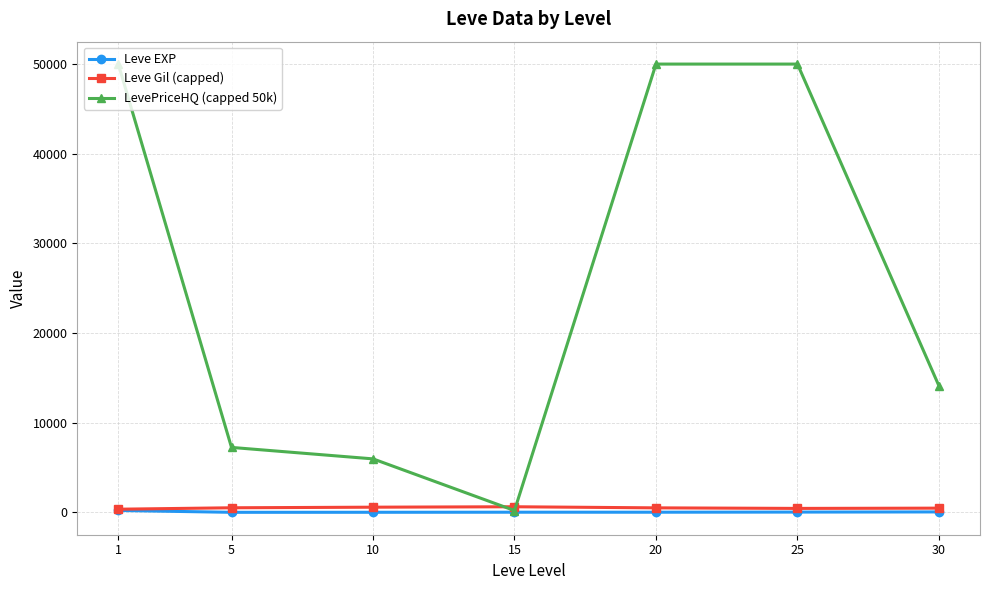

How many categories are shown in the chart?

7